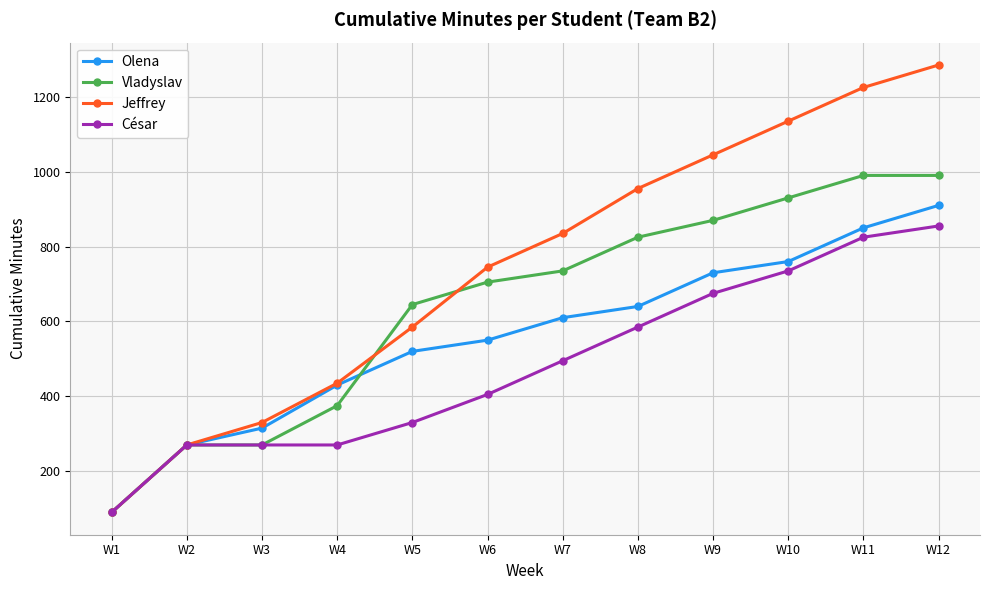

Where is César nearest to the value 472?

W7